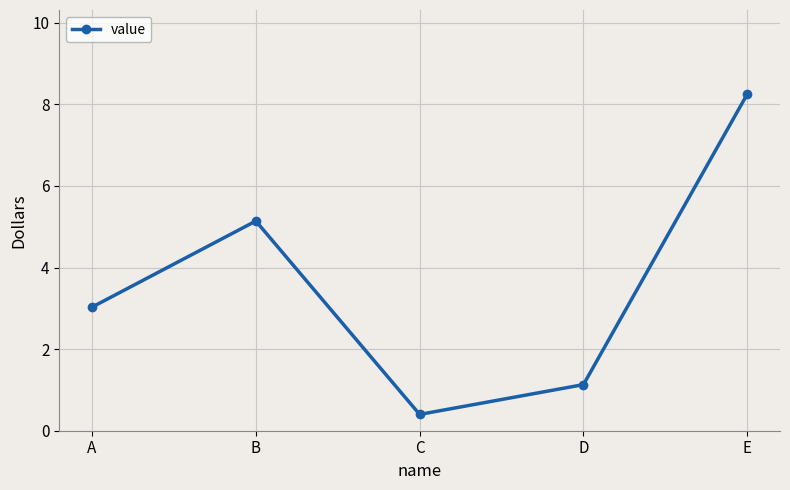

What is the average value?

3.6